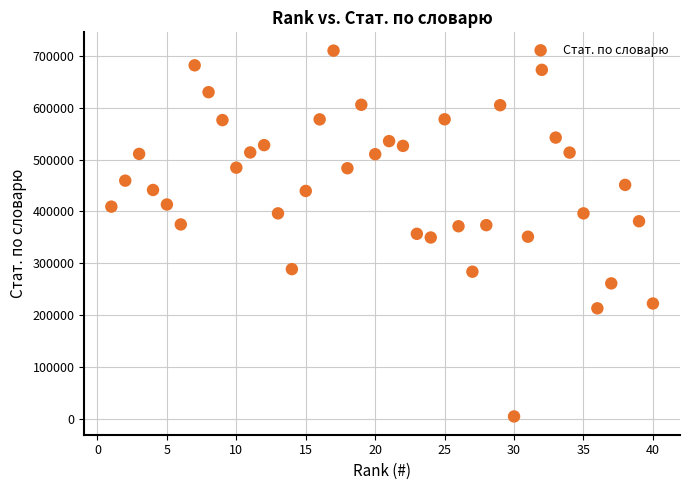

What is the range of X values (max minus min)?

39